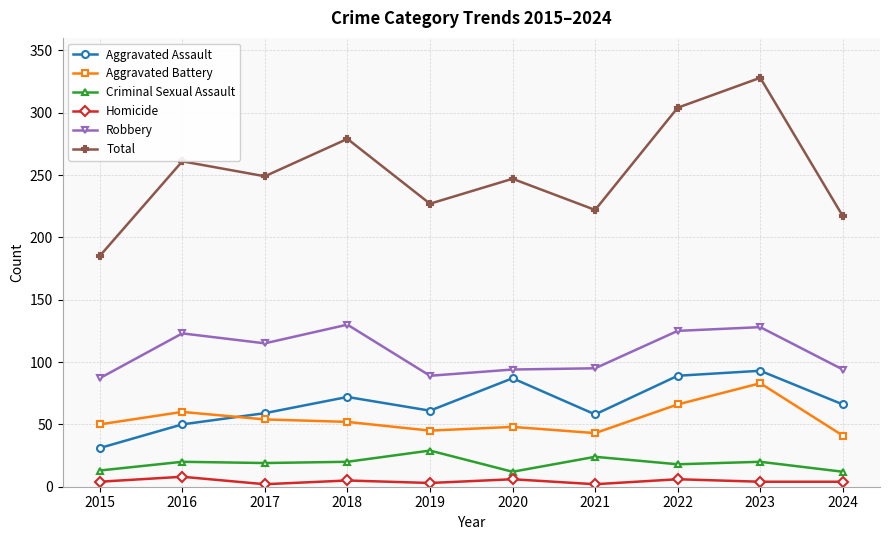

True or false: Homicide and Total intersect in this chart.

False